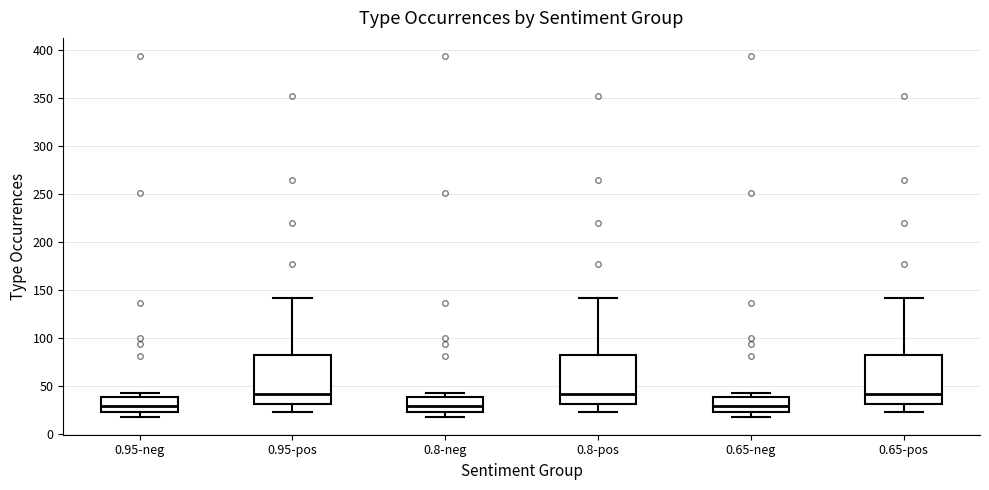

Reading left to right, read every box against the y-axis: the position of its median line, the range the box covers, and the ends of its whiskers. The values are not printed on the chart, so give them approximately, as read against the axis.

0.95-neg: median 30, box 25 to 40, whiskers 20 to 45
0.95-pos: median 40, box 30 to 80, whiskers 25 to 140
0.8-neg: median 30, box 25 to 40, whiskers 20 to 45
0.8-pos: median 40, box 30 to 80, whiskers 25 to 140
0.65-neg: median 30, box 25 to 40, whiskers 20 to 45
0.65-pos: median 40, box 30 to 80, whiskers 25 to 140